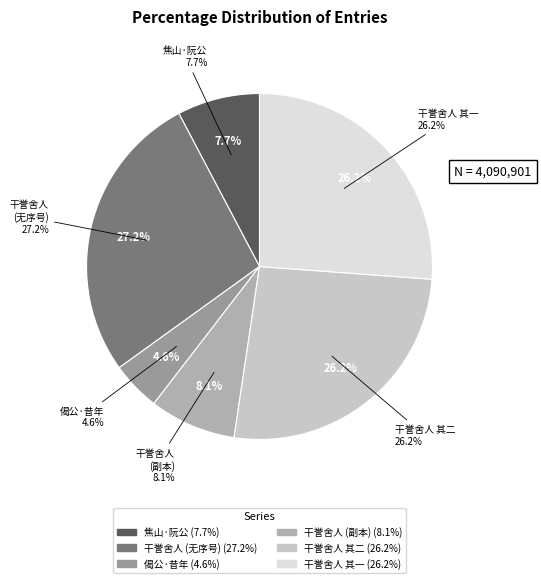

To the nearest percent, what percentage of the pie is 干誉舍人将赴召前一日录示左丞公昔年见寄佳什辄用韵奉送 其一?

26%